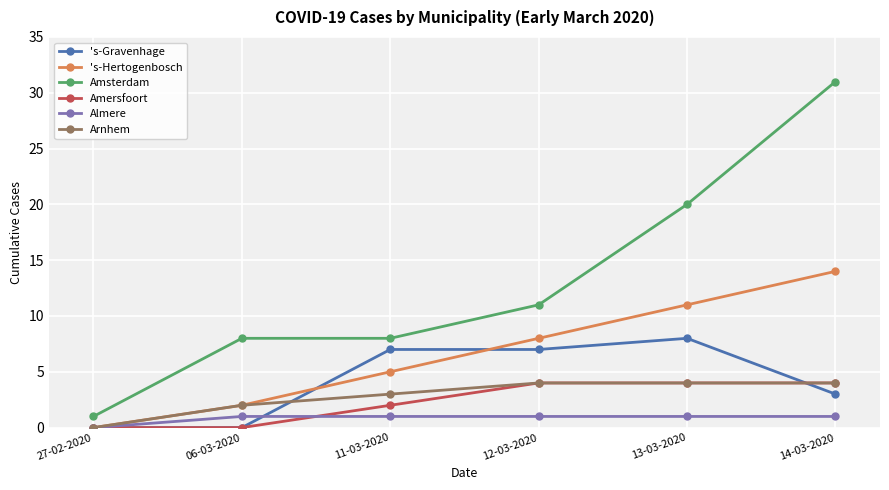

What is the difference between the maximum and minimum values in the Arnhem series?

4